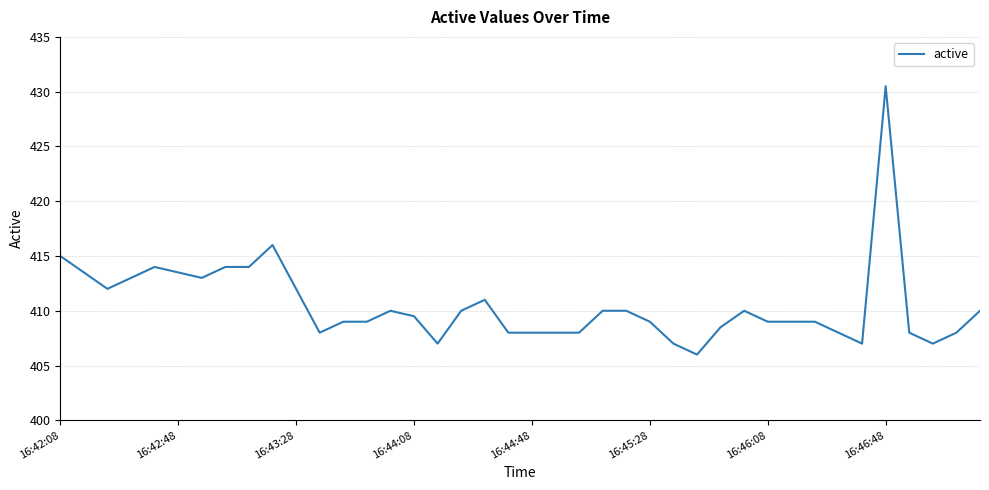

What is the difference between the maximum and minimum values?

24.5